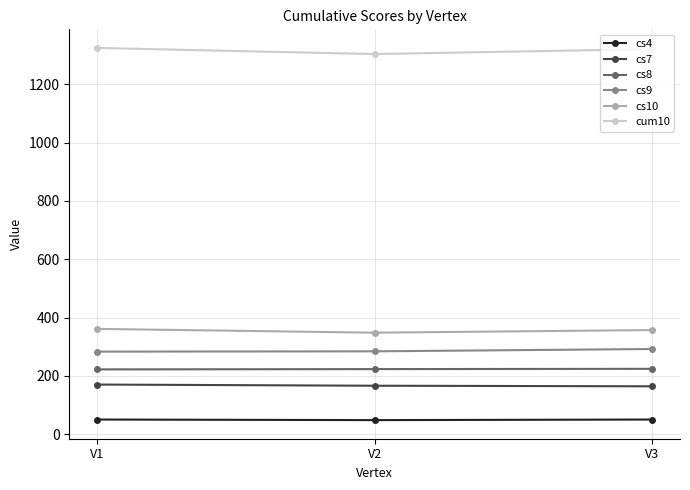

What is the spread (max minus min) of values at V2?

1256